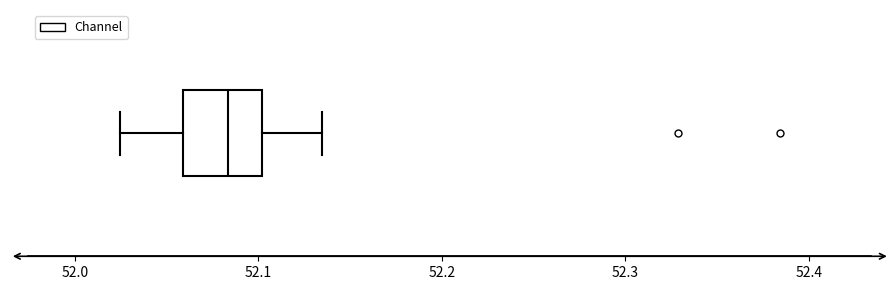

Transcribe this box plot: give where the median line is, the range the box spans, and where the two whiskers end, as read against the x-axis. The values are not printed on the chart, so give them approximately, as read against the axis.

median 52.08, box 52.06 to 52.10, whiskers 52.02 to 52.13